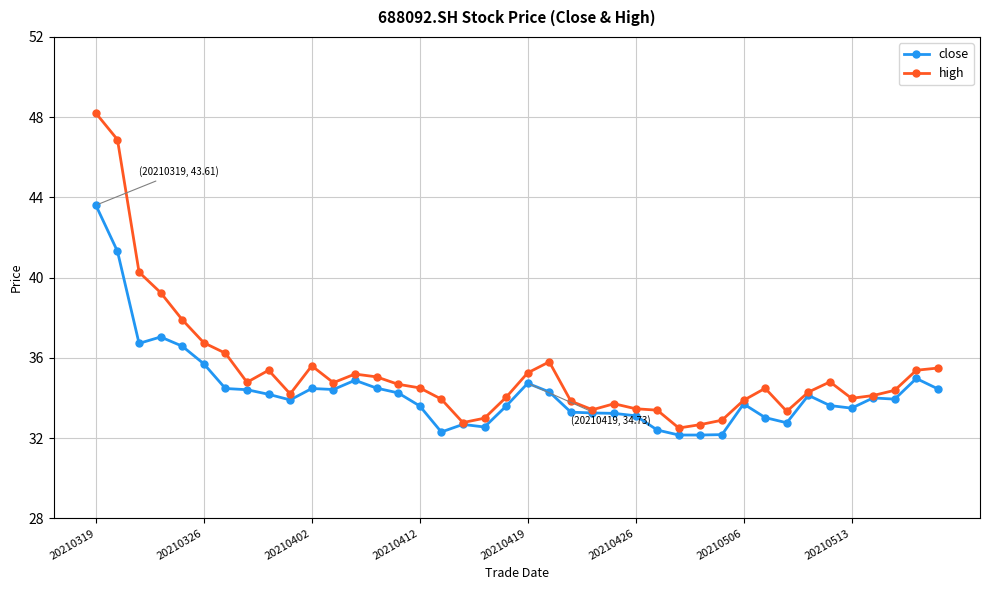

How many categories are shown in the chart?

40